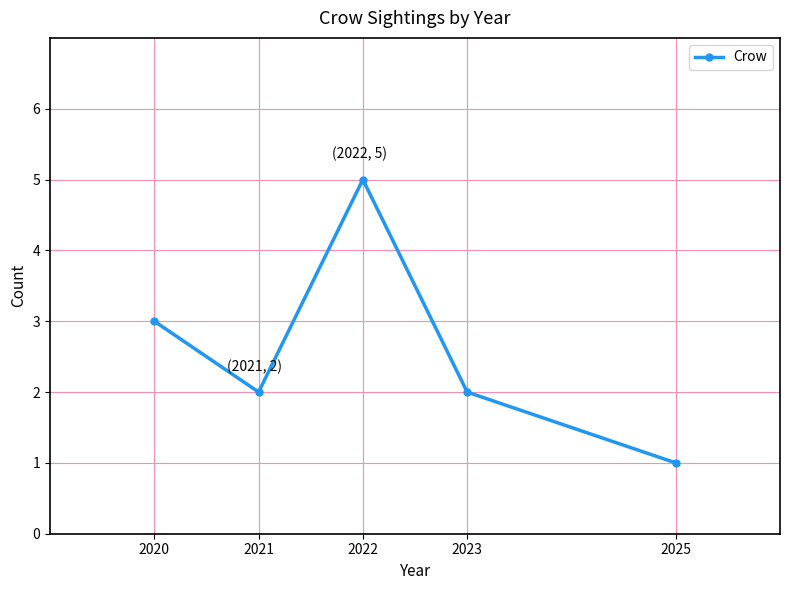

Where is the first local maximum?

2022